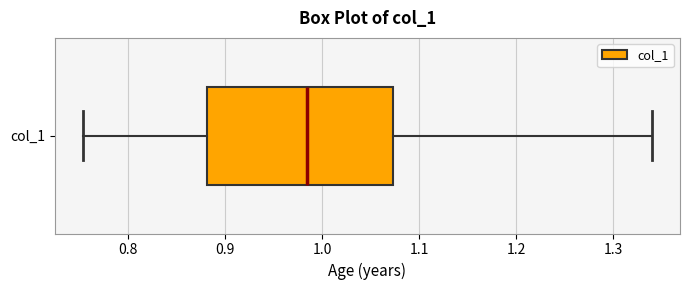

Transcribe this box plot: give where the median line is, the range the box spans, and where the two whiskers end, as read against the x-axis. The values are not printed on the chart, so give them approximately, as read against the axis.

median 0.98, box 0.88 to 1.07, whiskers 0.75 to 1.34